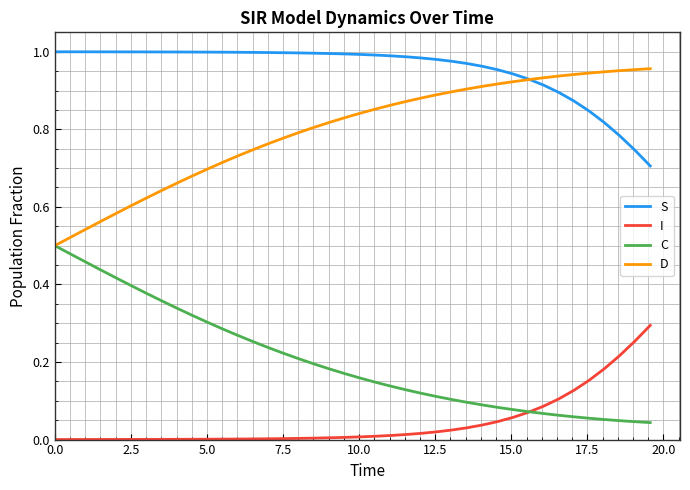

What are all the series names shown in the legend?

S, I, C, D